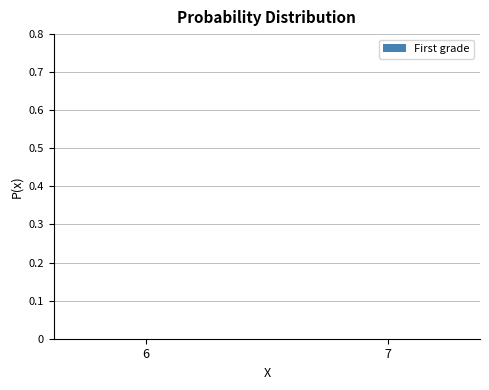

The chart shows a value of 0.0 at 6. True or false?

True